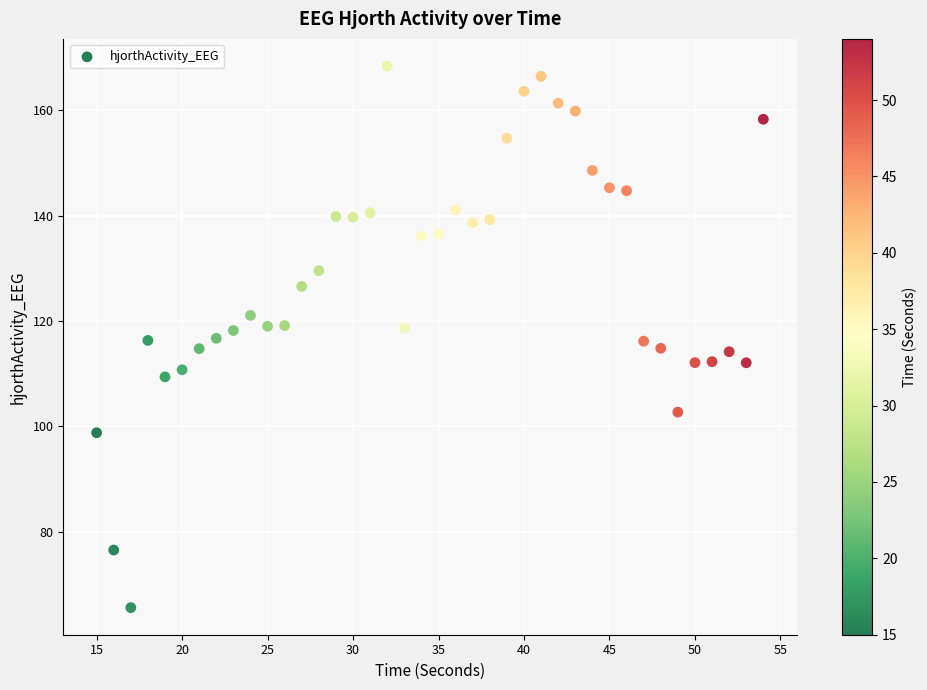

What is the range of X values (max minus min)?

39.0